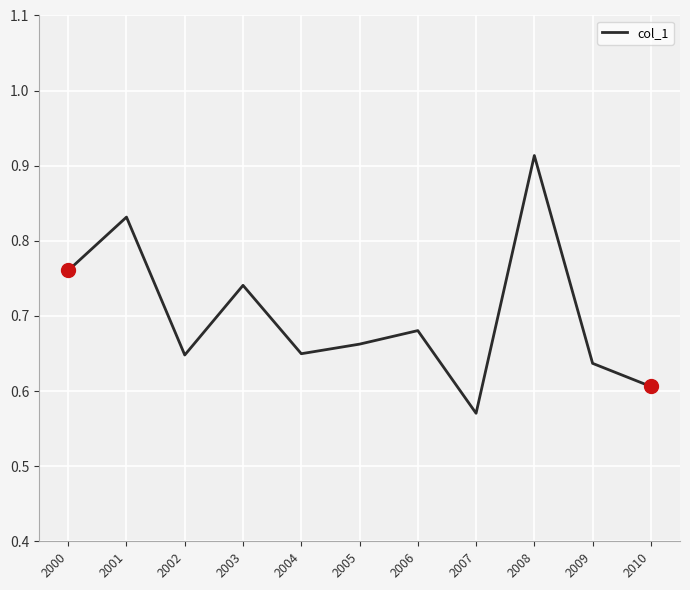

What is the sum of the values at 2004 and 2010?

1.3